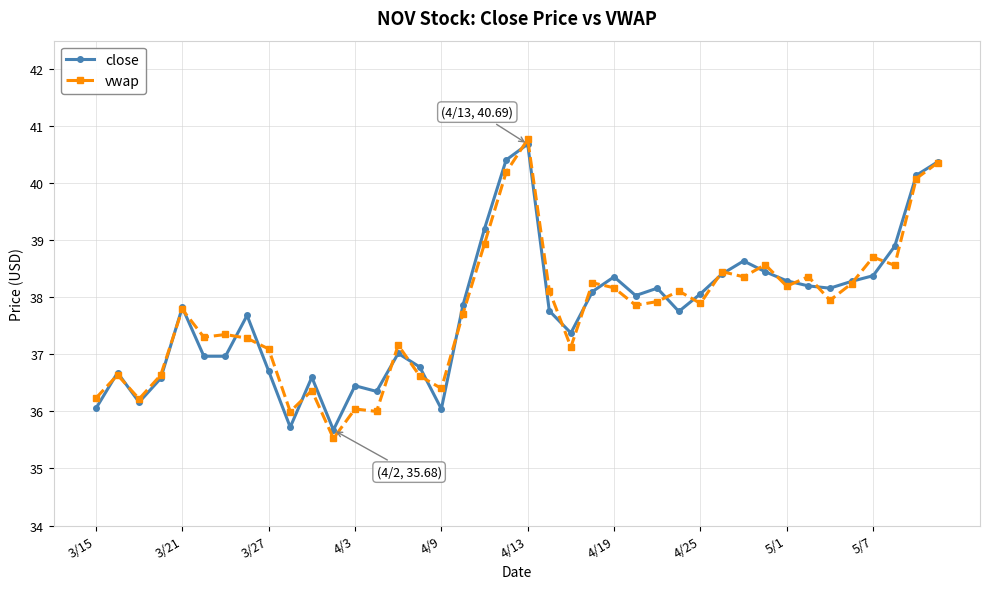

What is the value of the vwap point at the 23rd from the left?

37.1